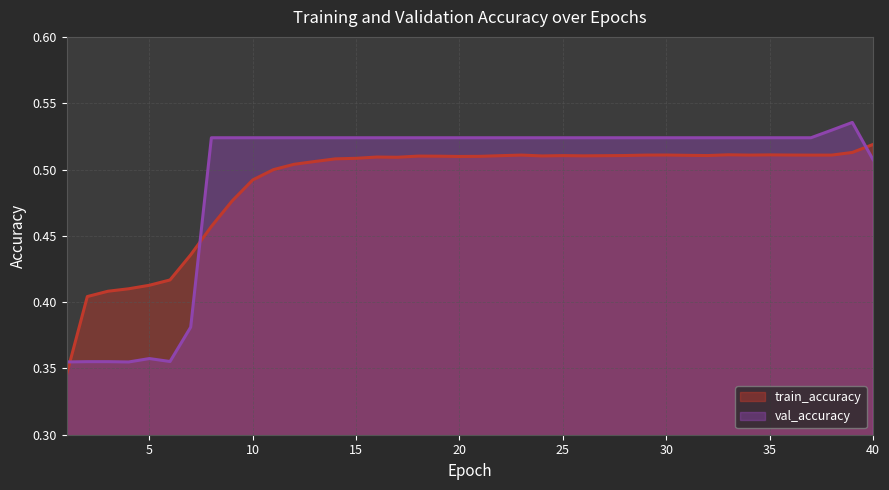

The value of val_accuracy at 1 is 0.6. True or false?

False